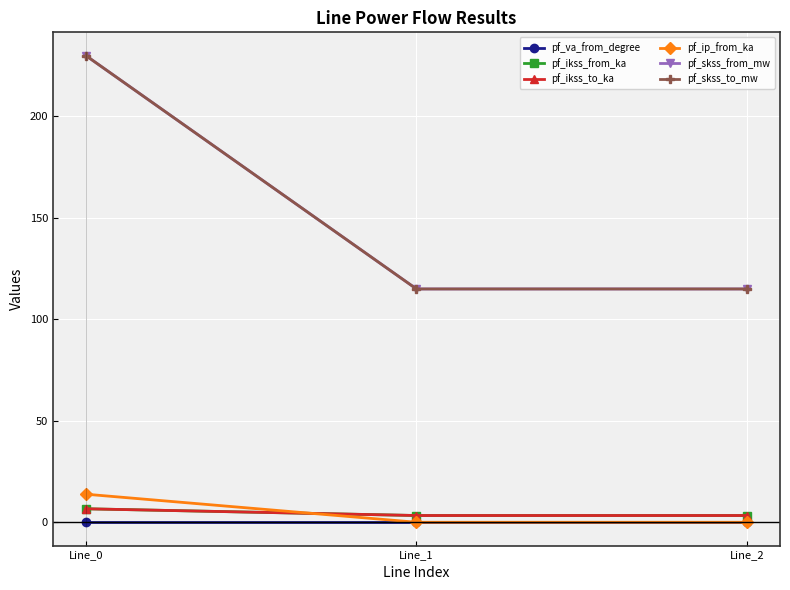

Does the chart have visible grid lines?

Yes